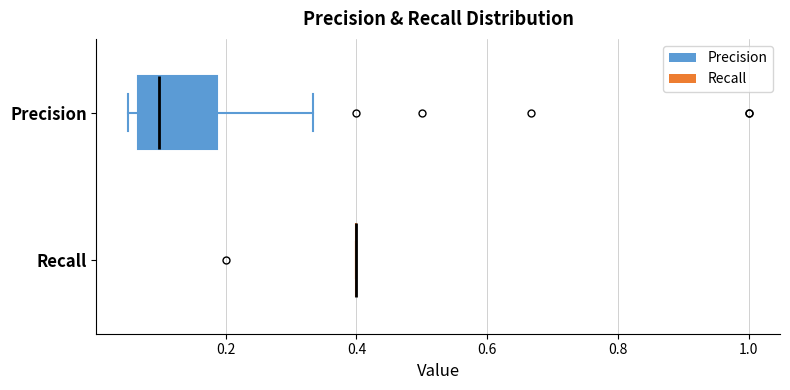

Reading bottom to top, transcribe this box plot: for each box, give where its median line is, the range the box spans, and where its two whiskers end, as read against the x-axis. The values are not printed on the chart, so give them approximately, as read against the axis.

Recall: box collapsed to a line at 0.40, whiskers 0.40 to 0.40
Precision: median 0.10, box 0.06 to 0.18, whiskers 0.06 (just left of the box's left edge) to 0.34